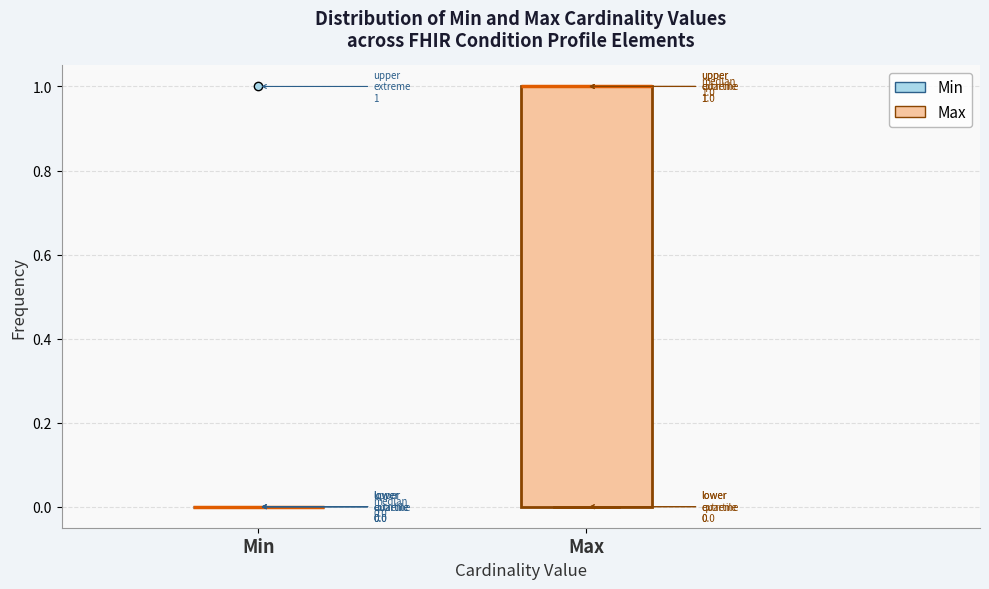

Which box is the tallest, from its lower edge to its upper edge?

Max